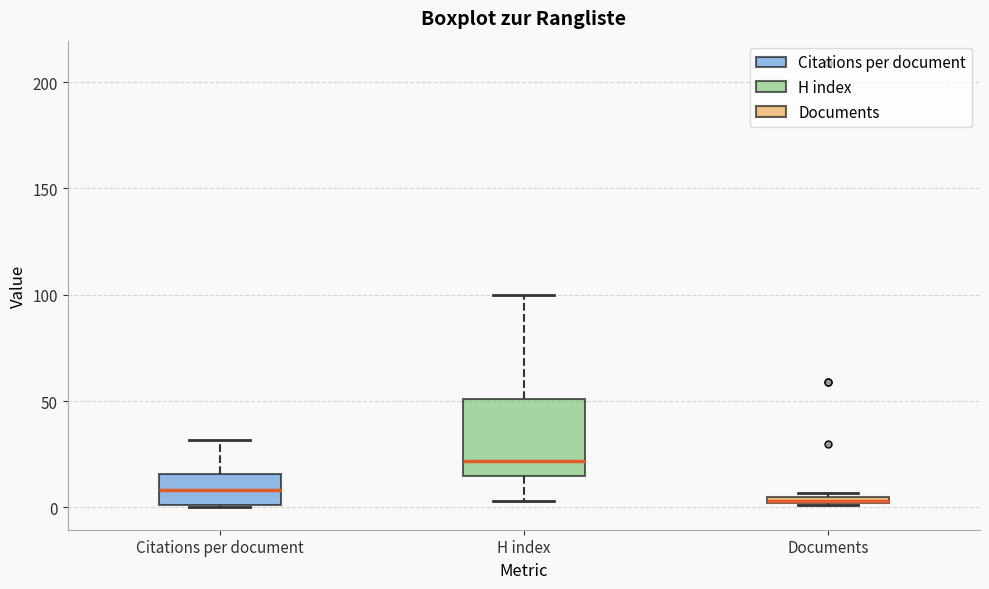

Where is the lower edge of the box for Documents on the y-axis? The values are not printed on the chart, so give them approximately, as read against the axis.

0